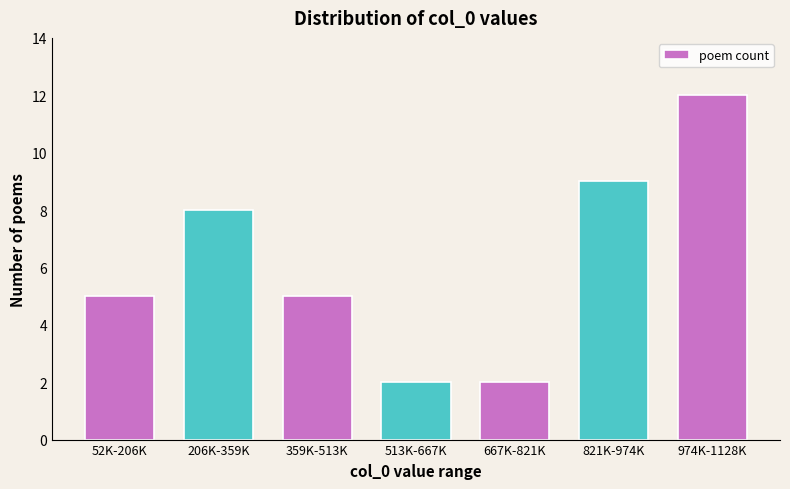

Reading right to left, list all the values displayed in this chart.

12	9	2	2	5	8	5